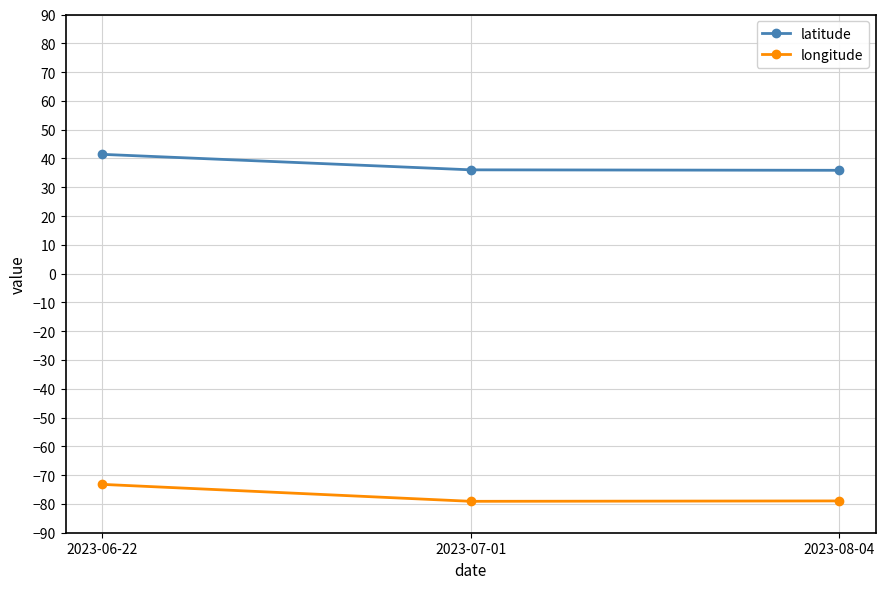

True or false: latitude has a value of 36.0 at 2023-07-01.

True